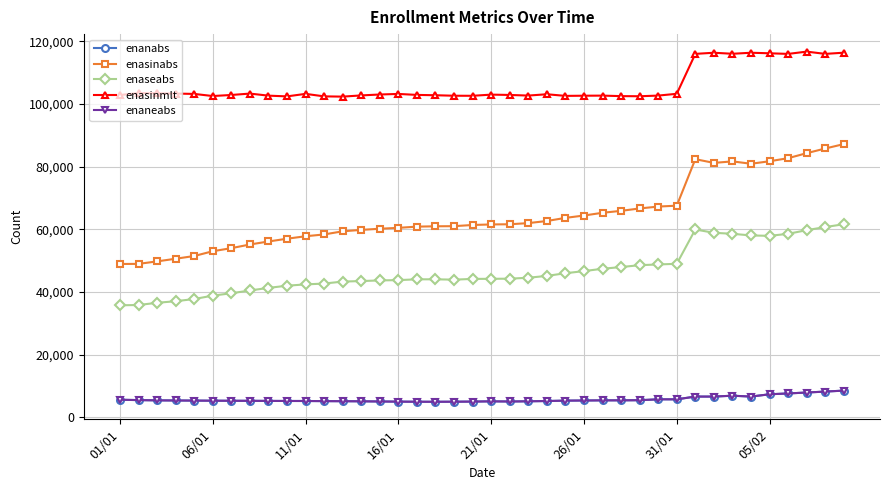

Does the chart have visible grid lines?

Yes